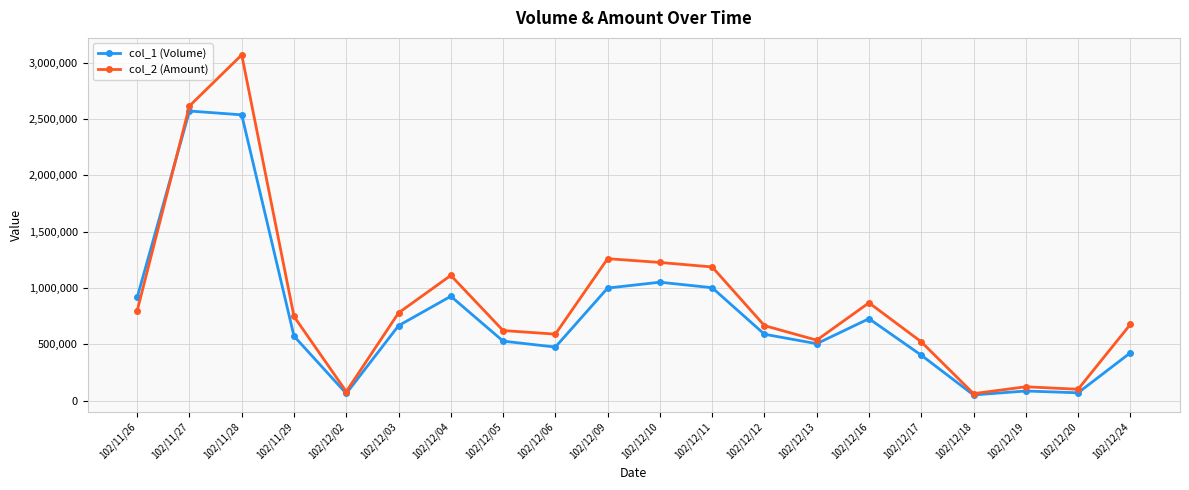

Is this an area chart (filled region under the line)?

No